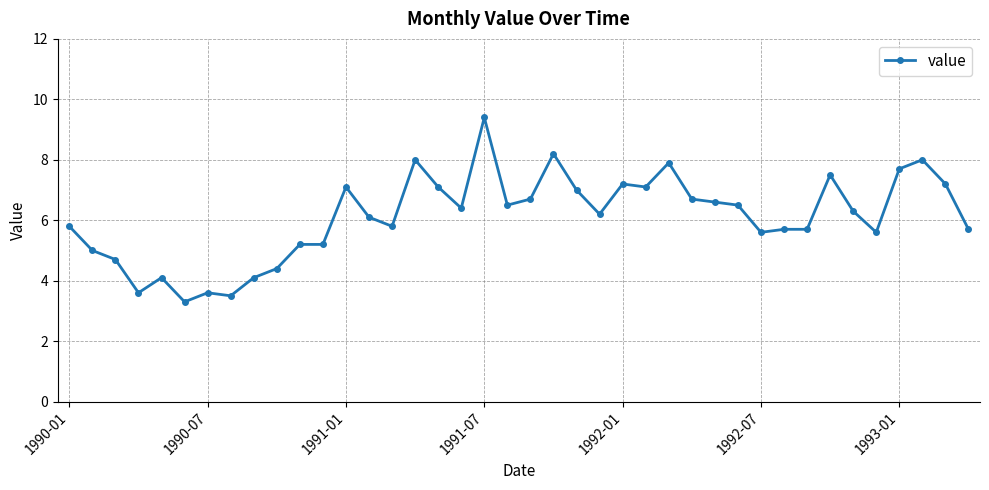

How many data points does each series have?

40